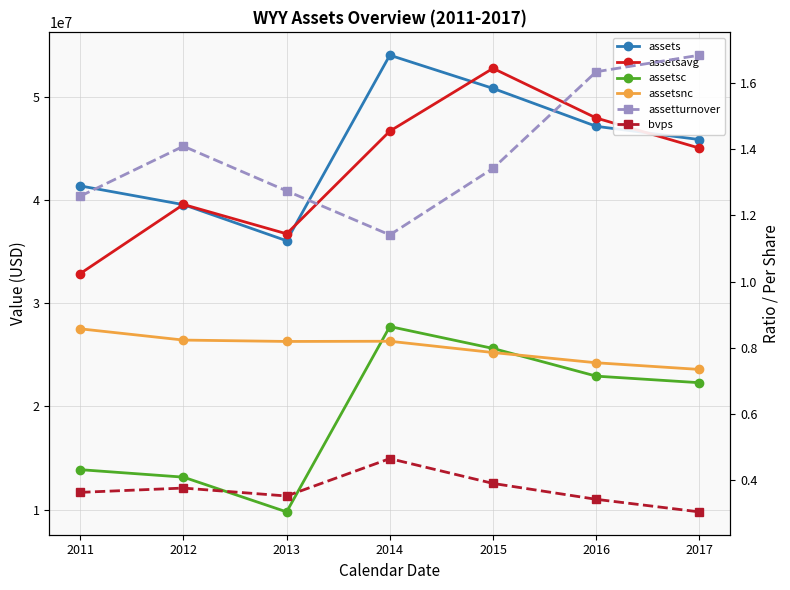

How many interior local peaks does the bvps series have?

2